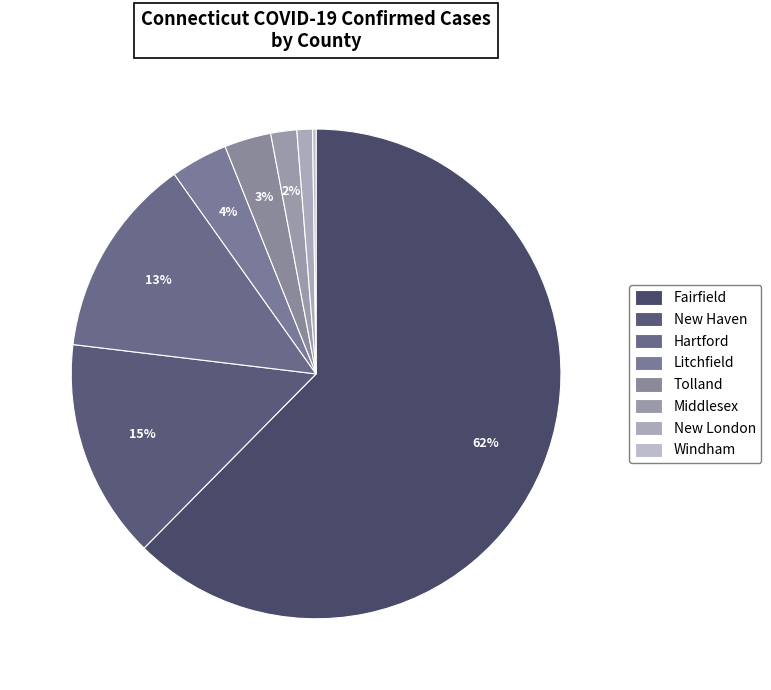

Which slice is the largest?

Fairfield